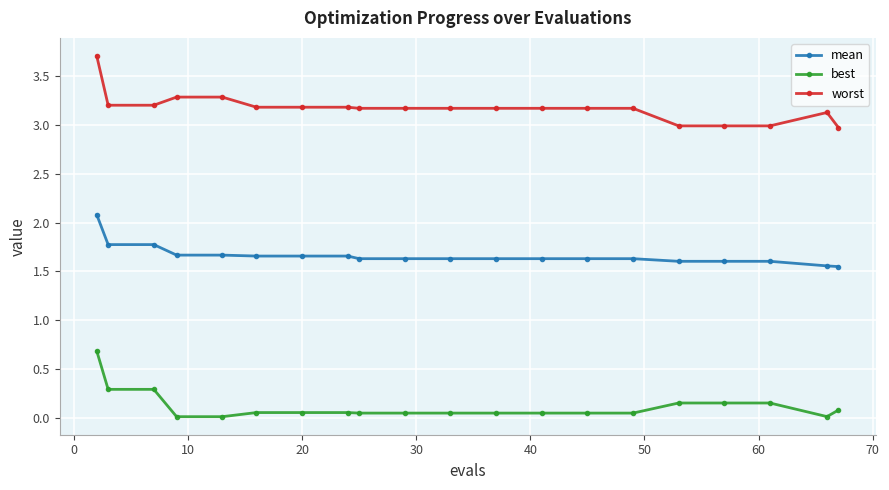

At how many categories does at least one series exceed 1?

20